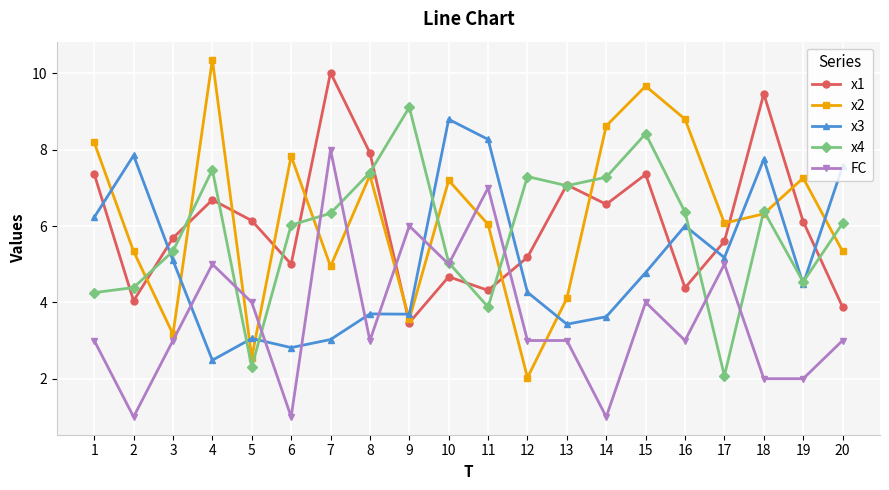

How many distinct data groups are displayed?

5